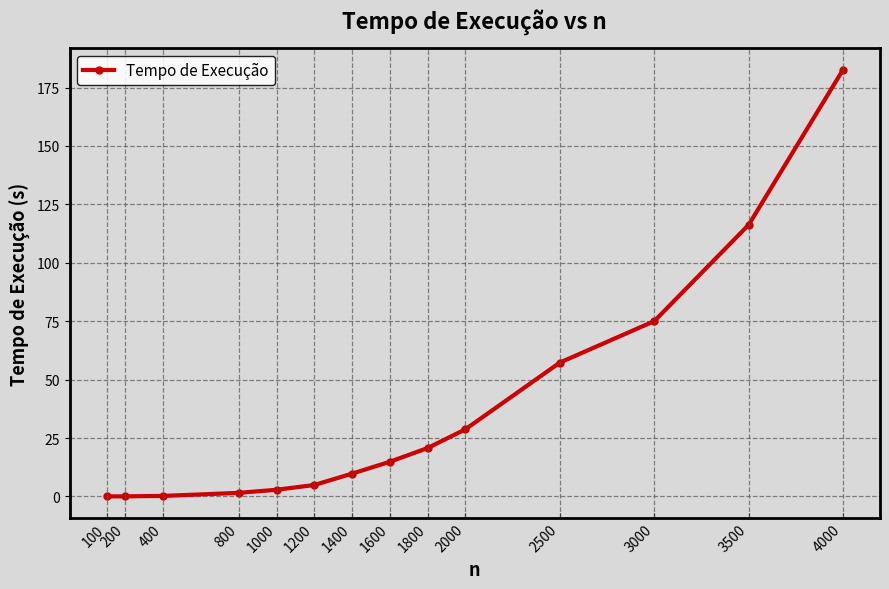

What is the approximate value at 1400?

9.8